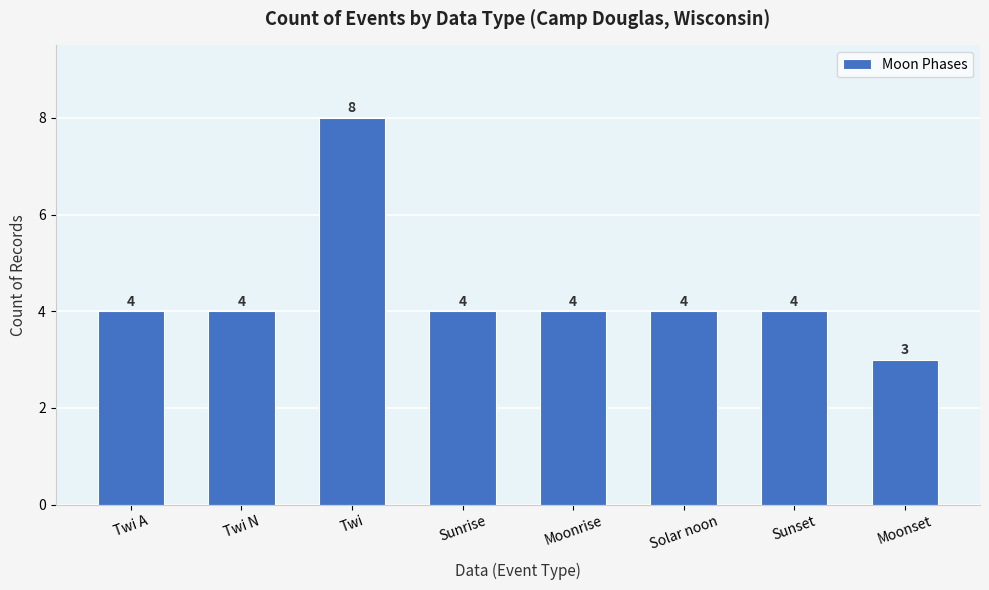

Which category has the highest value across all series?

Twi